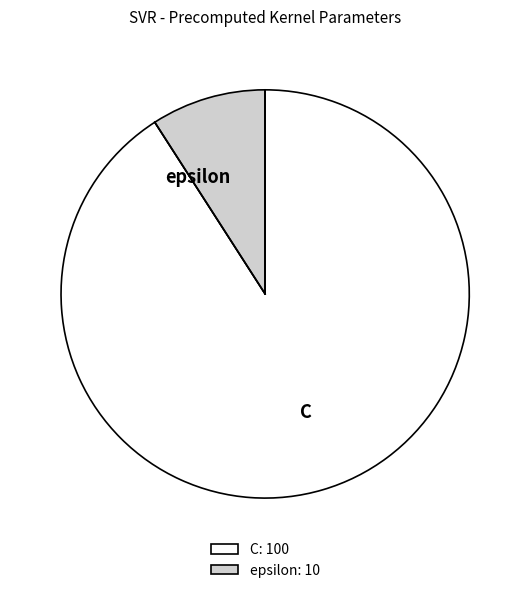

Is there a majority slice in this chart?

Yes